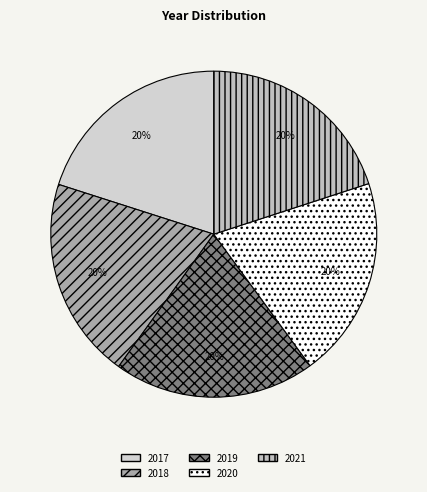

How much of the chart is everything except 2017?

79.9%